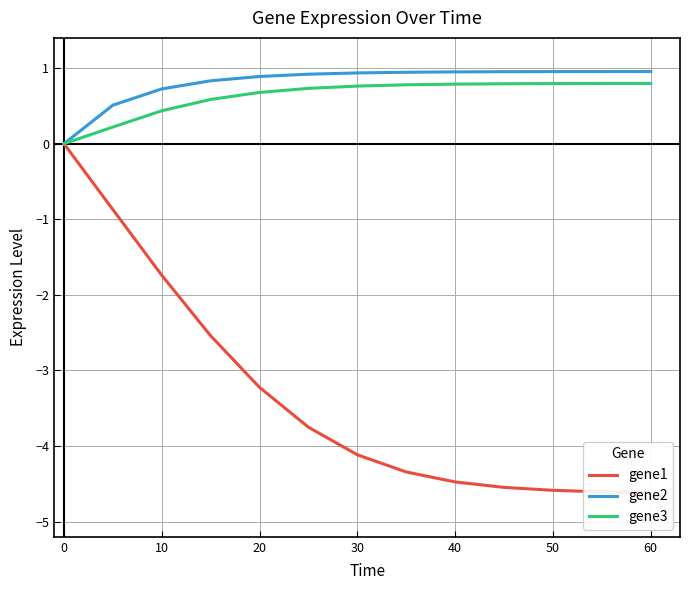

Is the value of gene2 at 10 greater than the value of gene3 at 40?

No